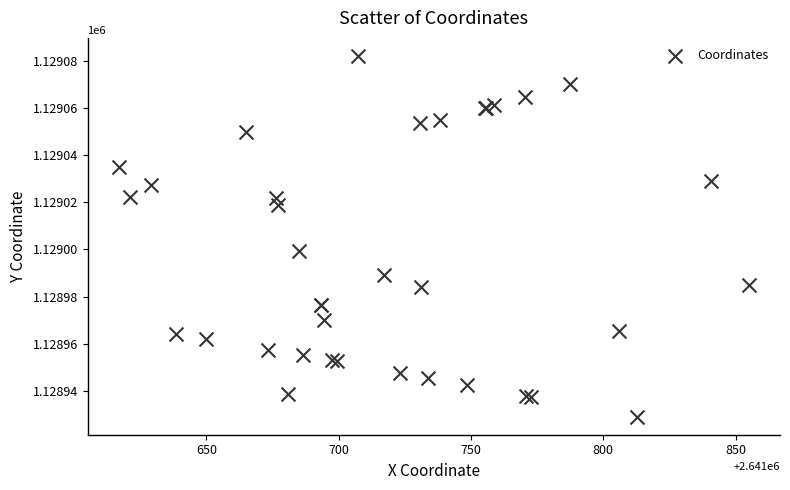

What Y value in the scatter plot is closest to 1129005?

1128999.3